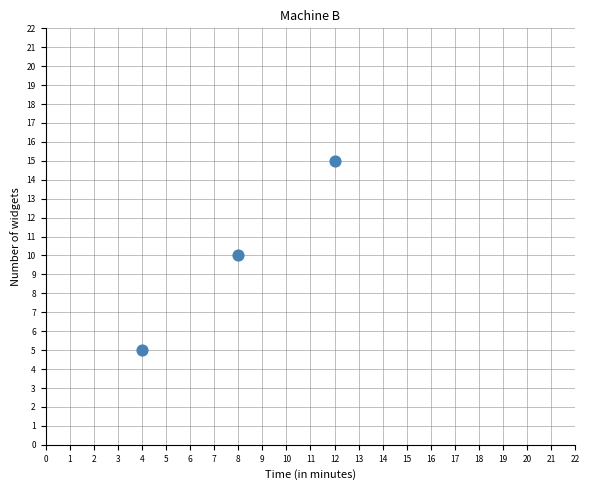

What is the average X value?

8